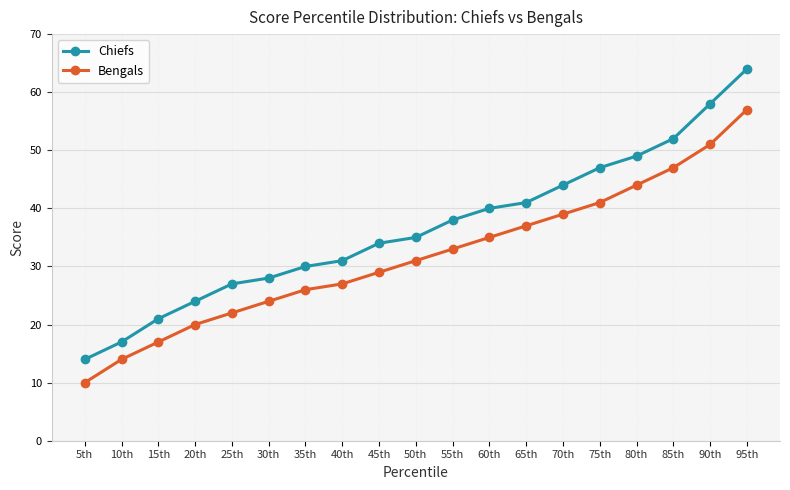

What is the label of the 1st point from the left?

5th